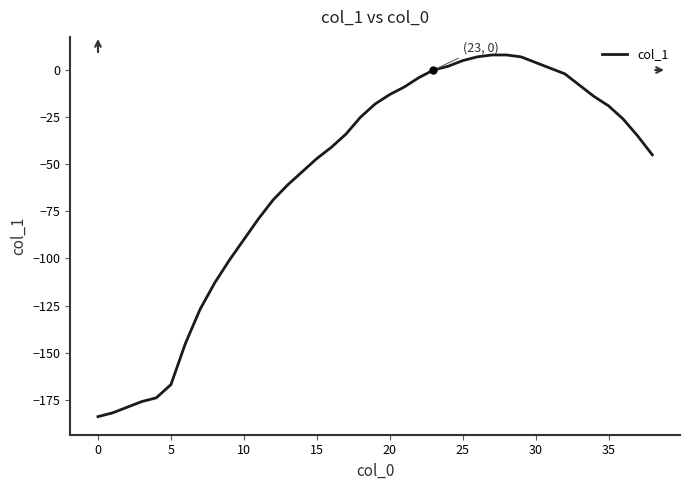

What is the greatest value displayed?

8